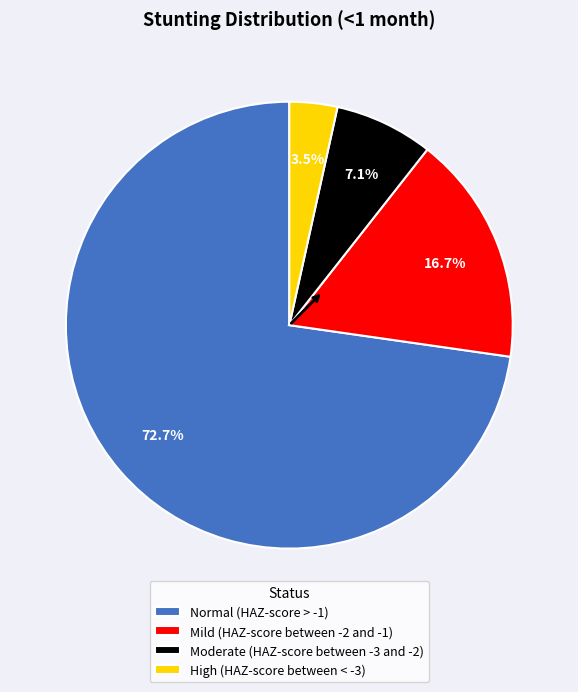

What portion of the pie excludes Mild (HAZ-score between -2 and -1)?

83.3%